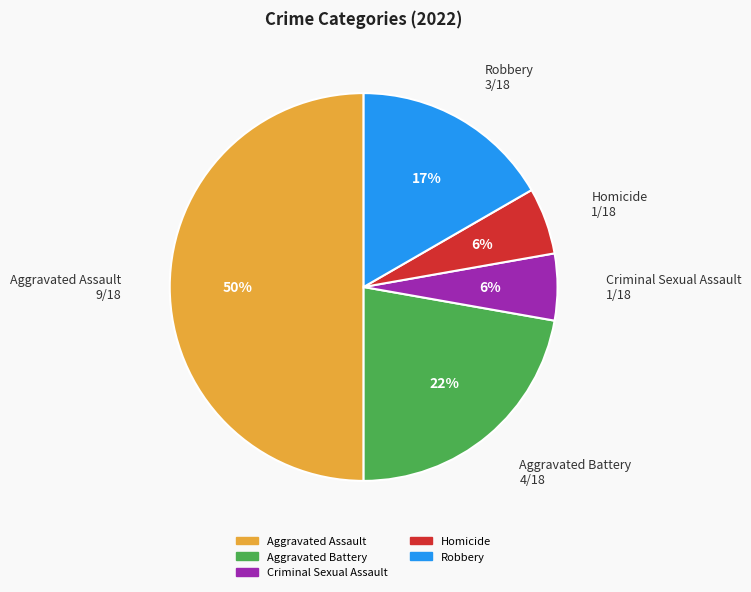

Does Homicide represent more than half of the total?

No